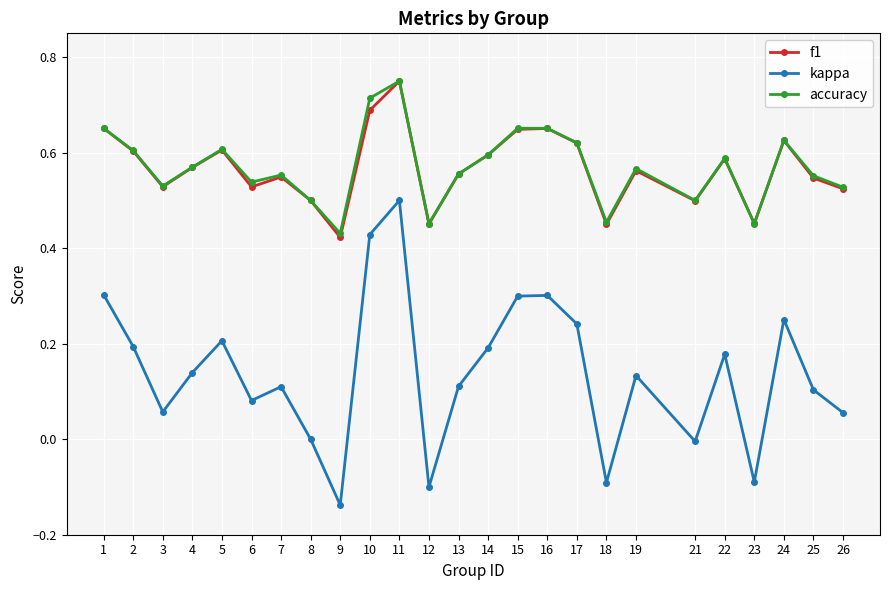

In kappa, how many points are higher than both neighbors (excluding endpoints)?

7